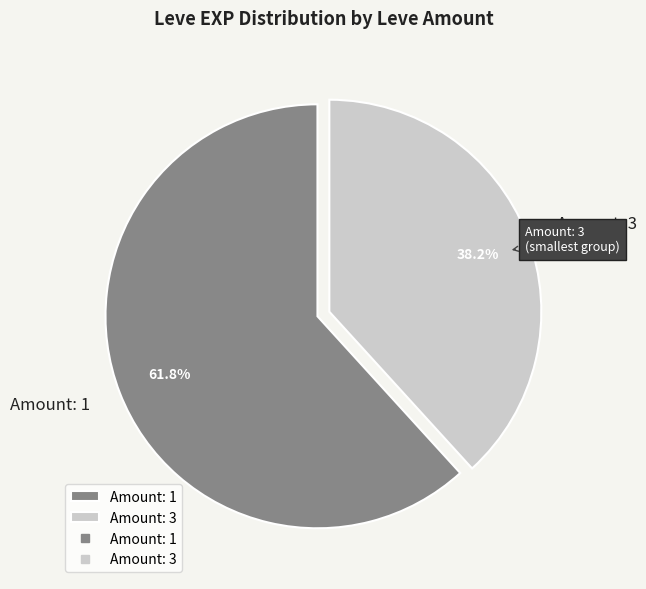

Rank the categories by value from highest to lowest.

Amount: 1, Amount: 3